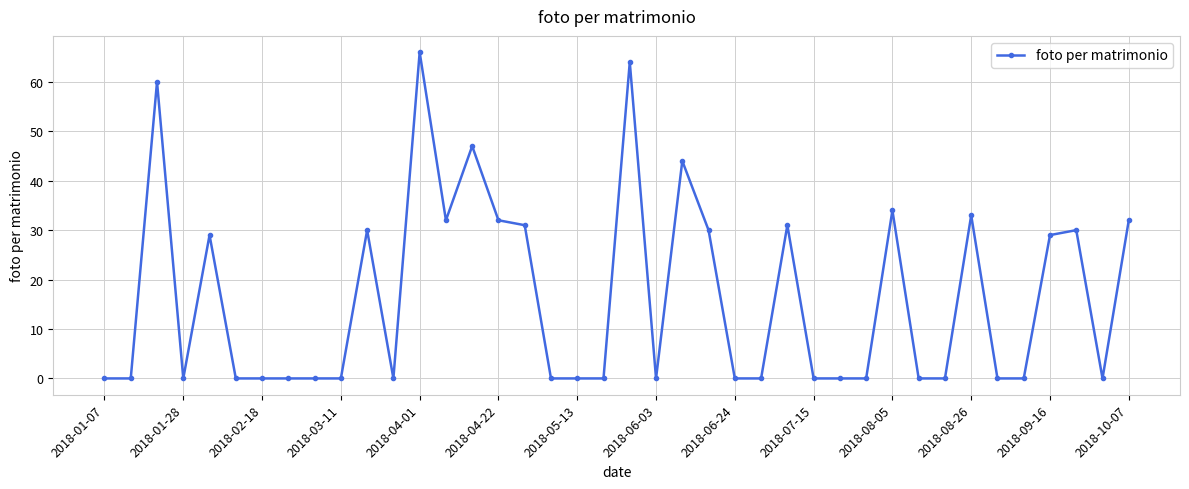

Reading left to right, transcribe all the data shown in this chart.

0	0	60	0	29	0	0	0	0	0	30	0	66	32	47	32	31	0	0	0	64	0	44	30	0	0	31	0	0	0	34	0	0	33	0	0	29	30	0	32